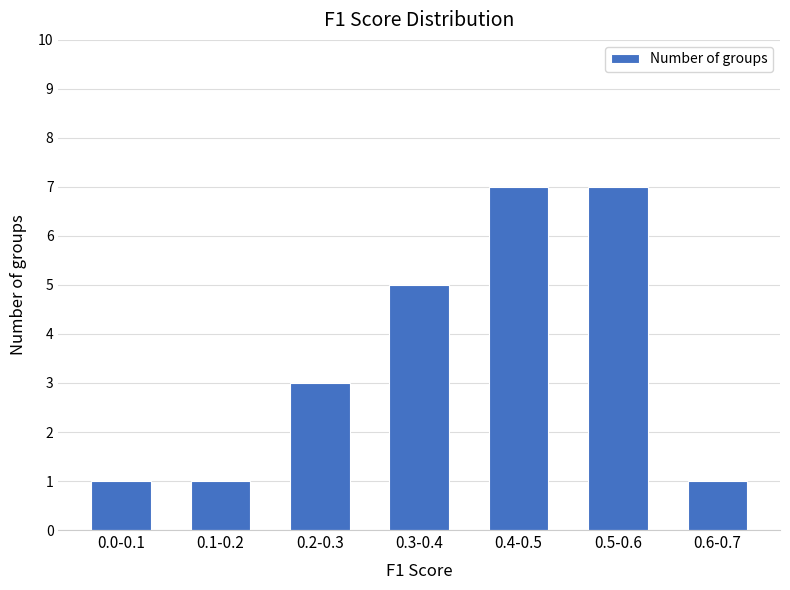

Reading left to right, list all the values displayed in this chart.

0.0-0.1=1	0.1-0.2=1	0.2-0.3=3	0.3-0.4=5	0.4-0.5=7	0.5-0.6=7	0.6-0.7=1